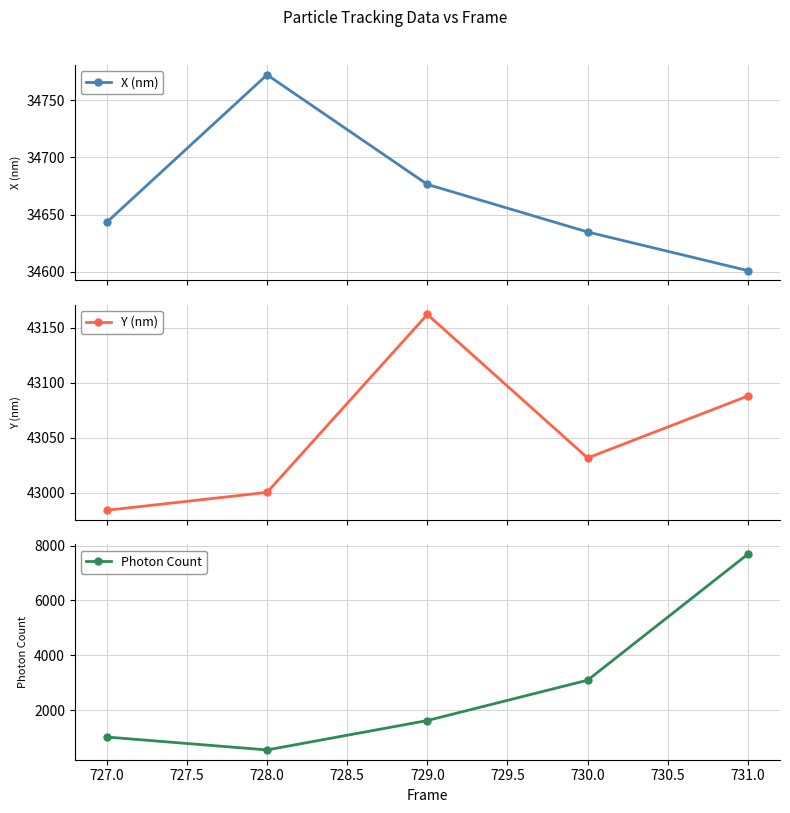

What is the value of the X (nm) point at the 5th from the left?

34601.0